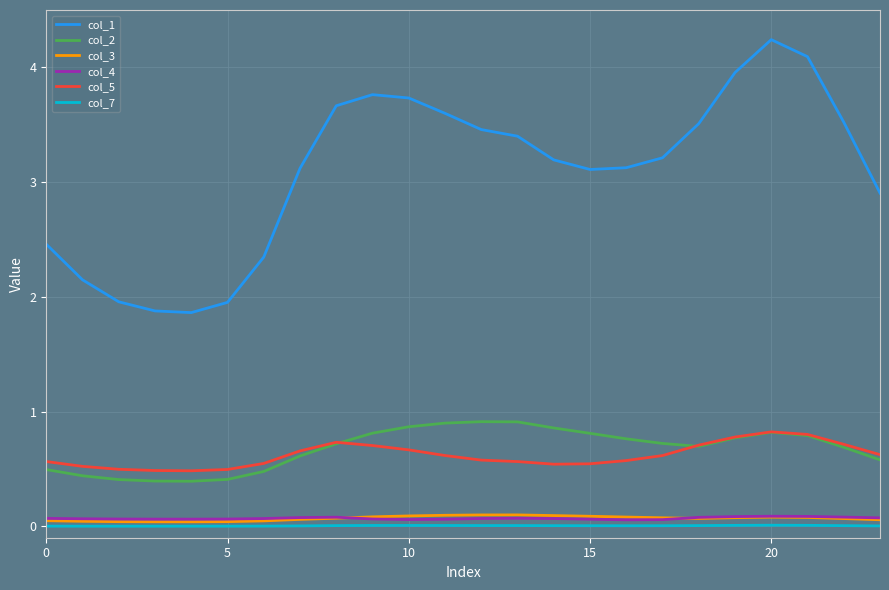

What is the sum of all col_3 values?

1.6